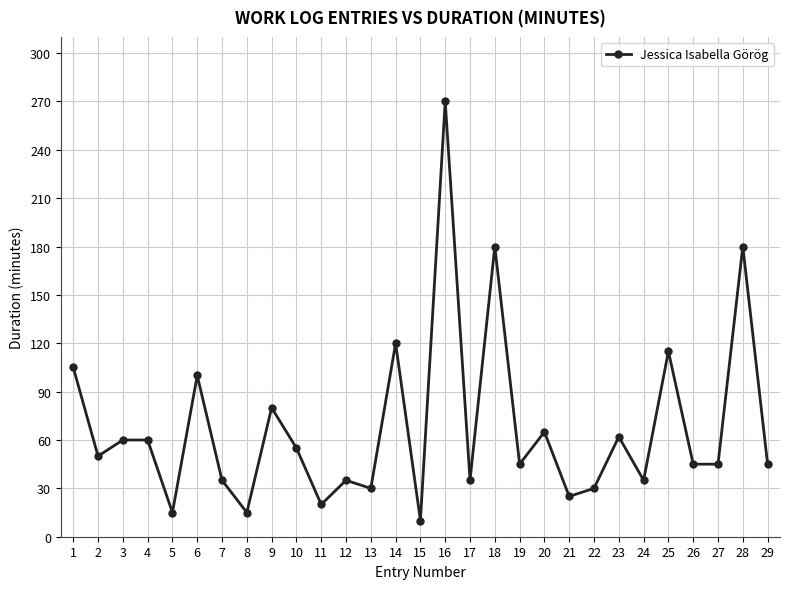

At which category does the chart reach its peak across all series?

16